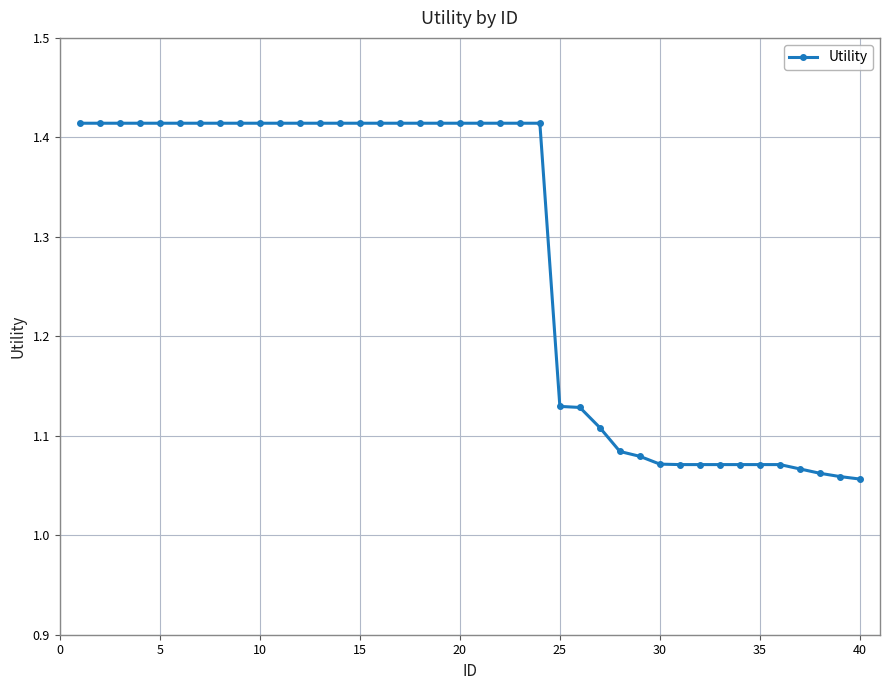

How many distinct data groups are displayed?

1